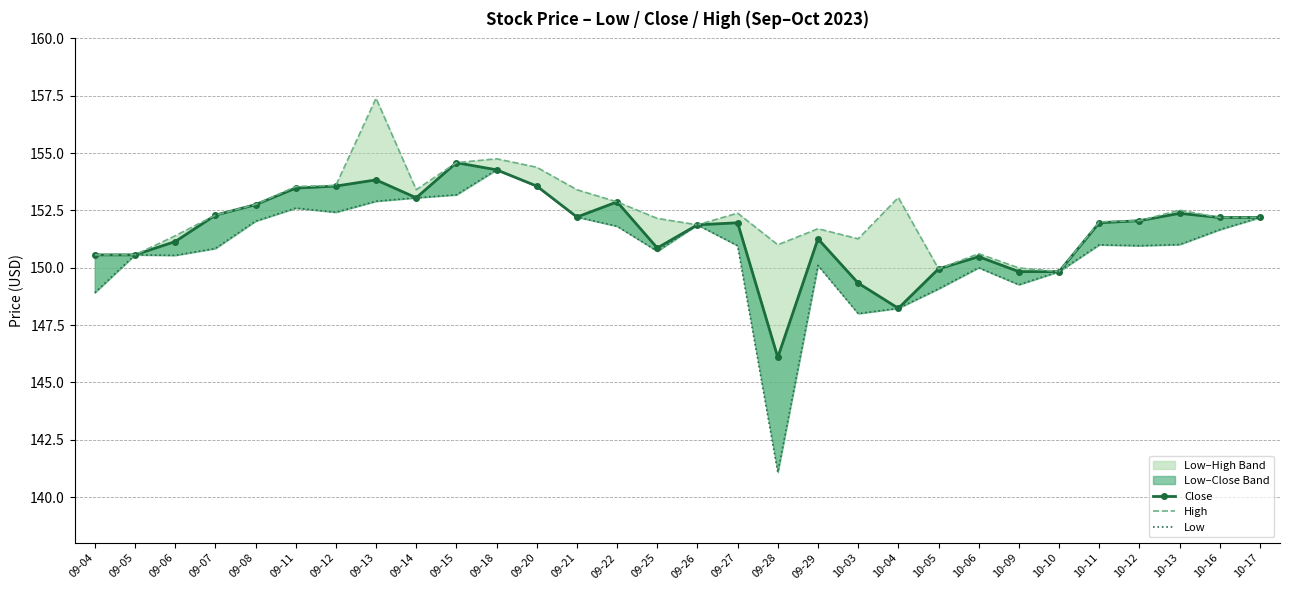

List the labels in order of High value, largest first.

09-13, 09-18, 09-15, 09-20, 09-12, 09-11, 09-14, 09-21, 10-04, 09-22, 09-08, 10-13, 09-27, 09-07, 10-16, 10-17, 09-25, 10-12, 10-11, 09-26, 09-29, 09-06, 10-03, 09-28, 10-06, 09-04, 09-05, 10-09, 10-05, 10-10